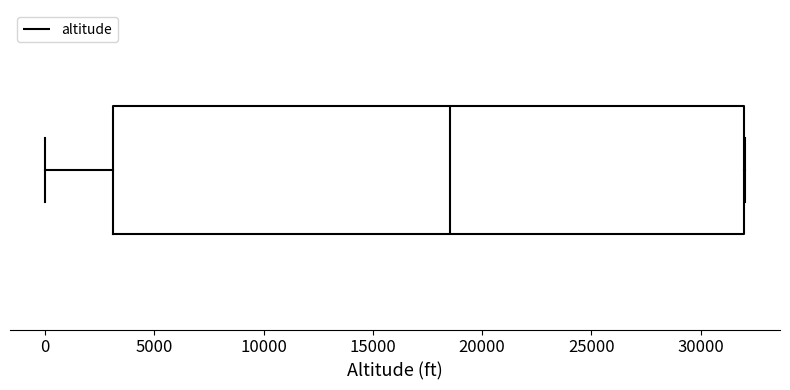

Where is the left edge of the box on the x-axis? The values are not printed on the chart, so give them approximately, as read against the axis.

3000